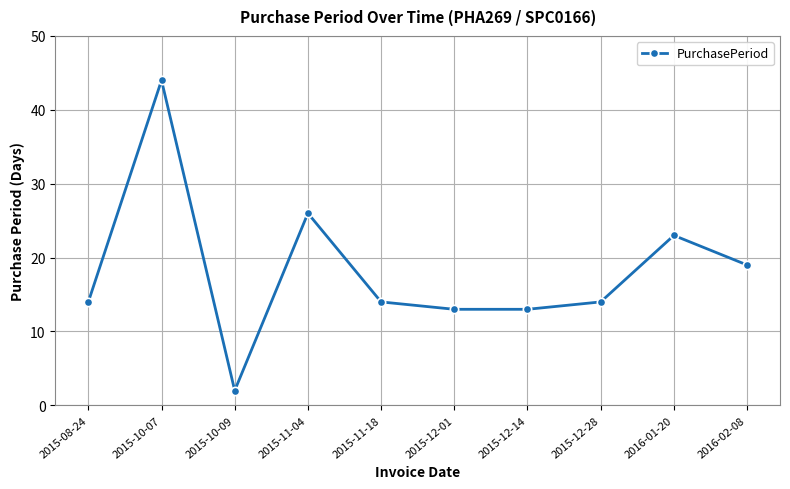

Count the number of categories in the chart.

10